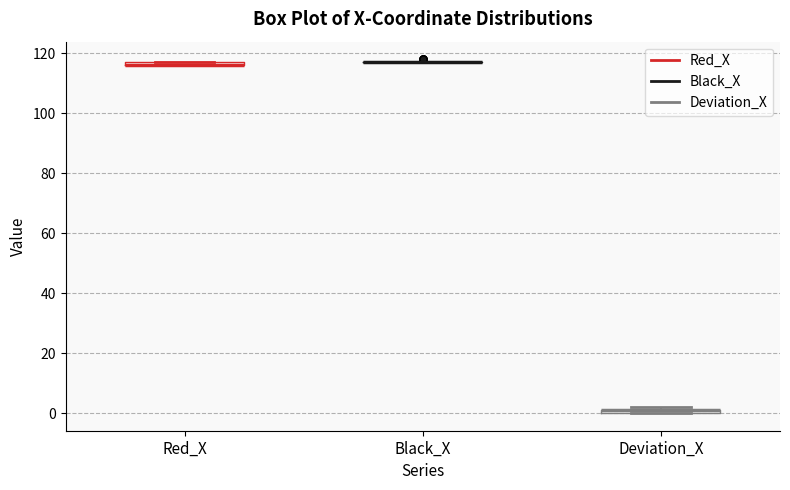

Where is the lower edge of the box for Deviation_X on the y-axis? The values are not printed on the chart, so give them approximately, as read against the axis.

0